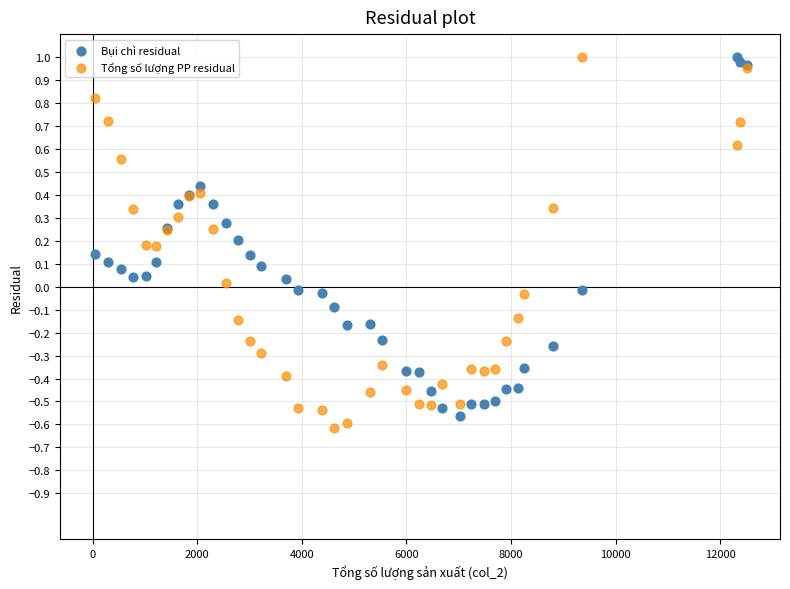

What is the X range (max minus min) for the scatter plot?

12466.0